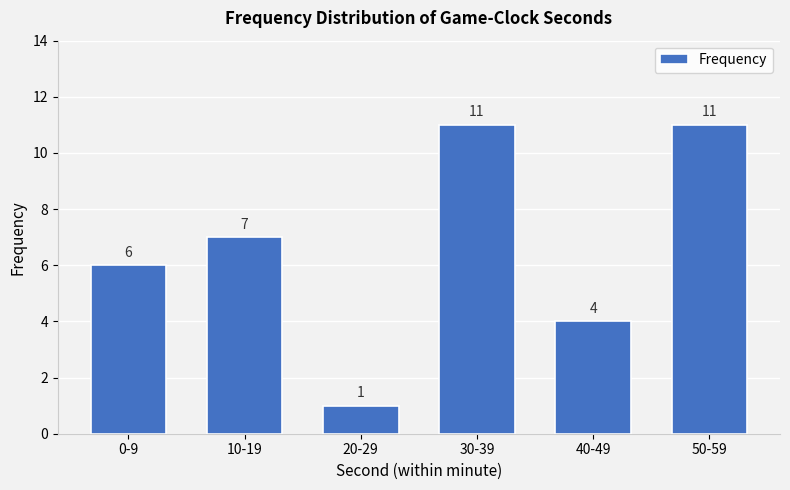

Reading left to right, transcribe all the data shown in this chart.

6	7	1	11	4	11